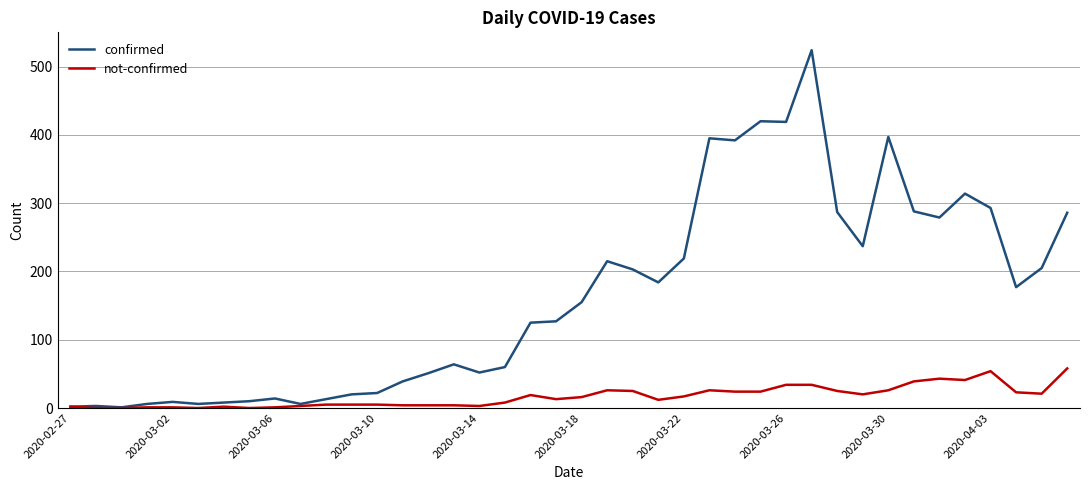

At how many categories does at least one series exceed 33?

27